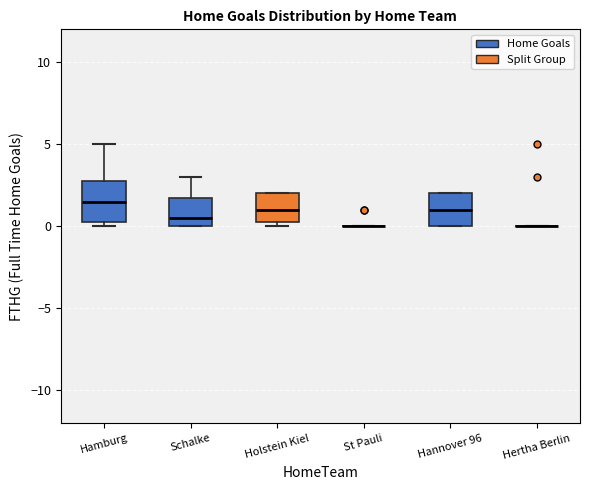

Reading left to right, read every box against the y-axis: the position of its median line, the range the box covers, and the ends of its whiskers. The values are not printed on the chart, so give them approximately, as read against the axis.

Hamburg: median 1.5, box 0.5 to 3.0, whiskers 0.0 to 5.0
Schalke: median 0.5, box 0.0 to 2.0, whiskers 0.0 to 3.0
Holstein Kiel: median 1.0, box 0.5 to 2.0, whiskers 0.0 to 2.0
St Pauli: box collapsed to a line at 0.0, whiskers 0.0 to 0.0
Hannover 96: median 1.0, box 0.0 to 2.0, whiskers 0.0 to 2.0
Hertha Berlin: box collapsed to a line at 0.0, whiskers 0.0 to 0.0